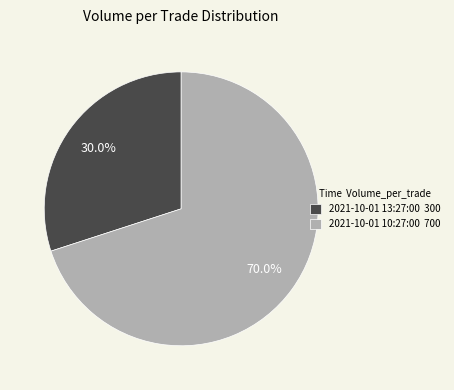

What is the ratio of the value at 2021-10-01 13:27:00 to the value at 2021-10-01 10:27:00?

0.4